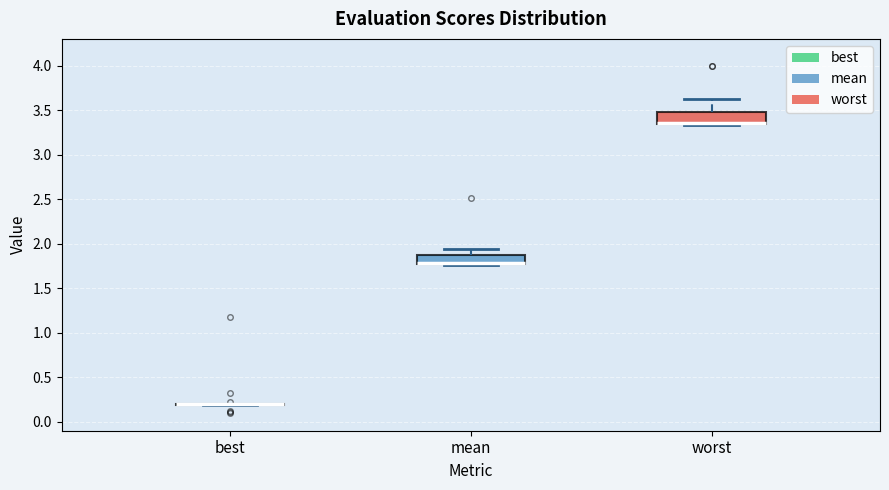

Reading left to right, read every box against the y-axis: the position of its median line, the range the box covers, and the ends of its whiskers. The values are not printed on the chart, so give them approximately, as read against the axis.

best: box collapsed to a line at 0.20, whiskers 0.20 to 0.20
mean: median 1.80, box 1.75 to 1.85, whiskers 1.75 to 1.95
worst: median 3.35 (just above the box's lower edge), box 3.35 to 3.50, whiskers 3.35 to 3.60